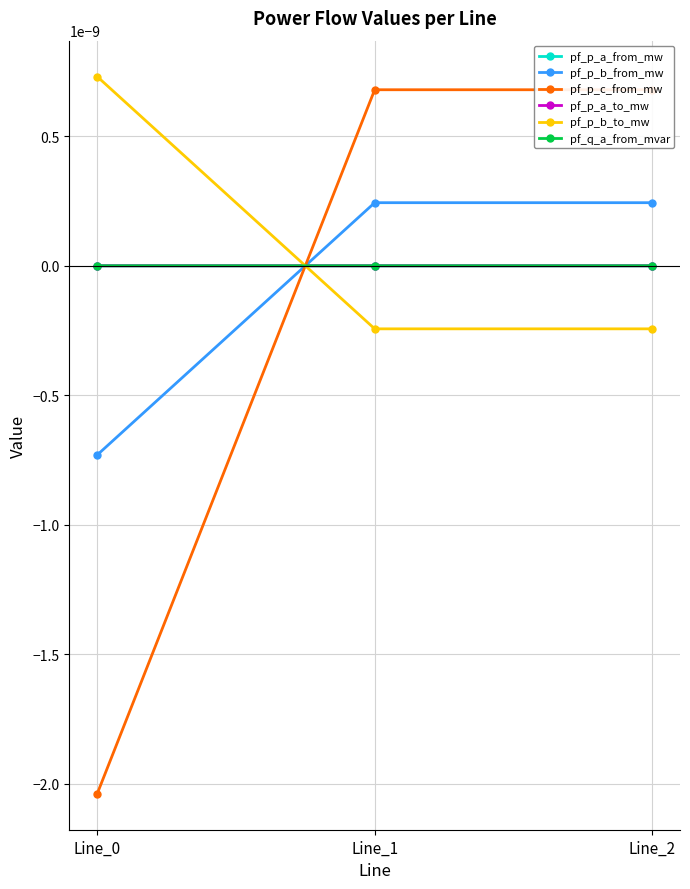

List the labels in order of pf_p_a_from_mw value, smallest first.

Line_2, Line_1, Line_0